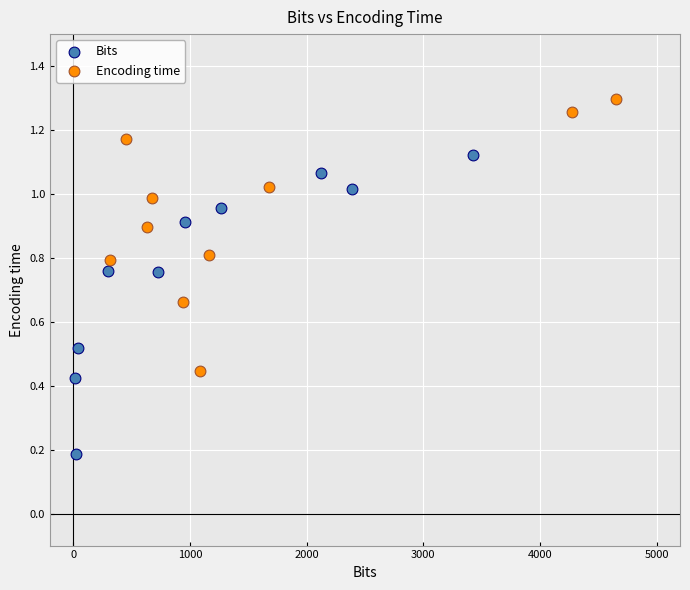

Which series contains the highest Y value?

Encoding time